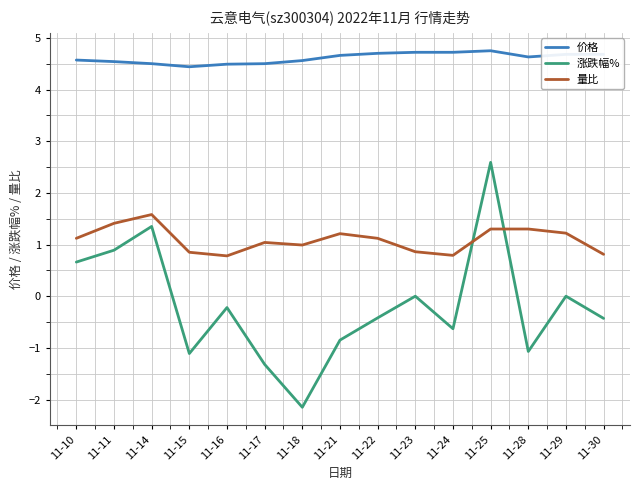

True or false: 涨跌幅% and 价格 intersect in this chart.

False